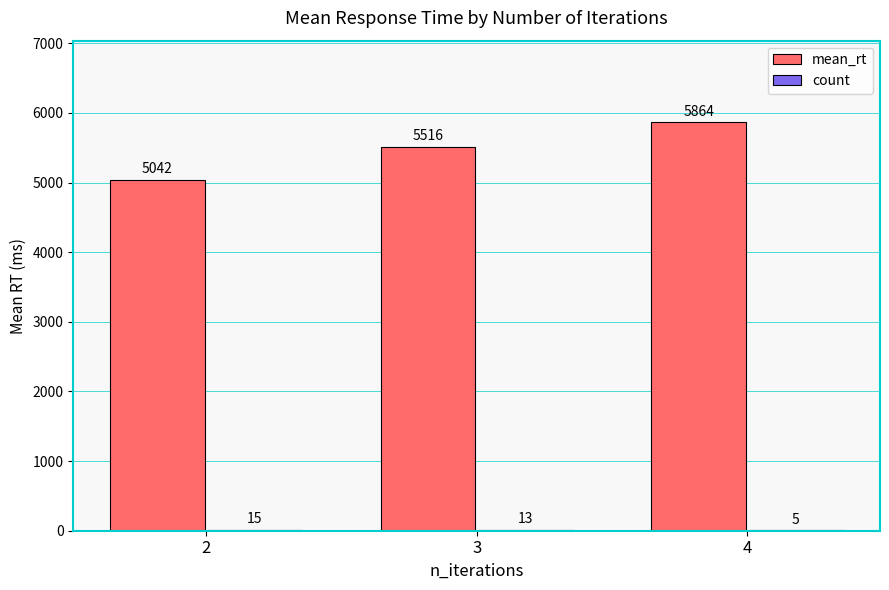

Count the number of data series in this chart.

2